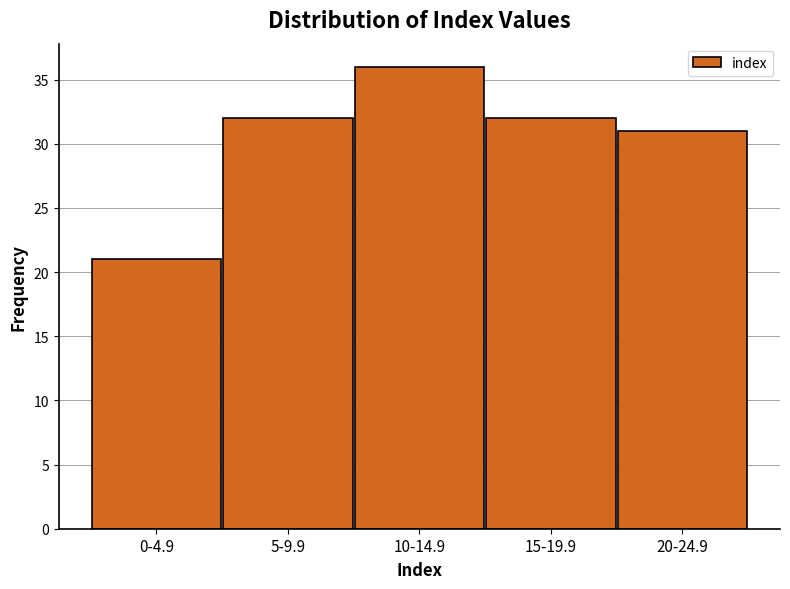

Reading left to right, transcribe all the data shown in this chart.

21	32	36	32	31